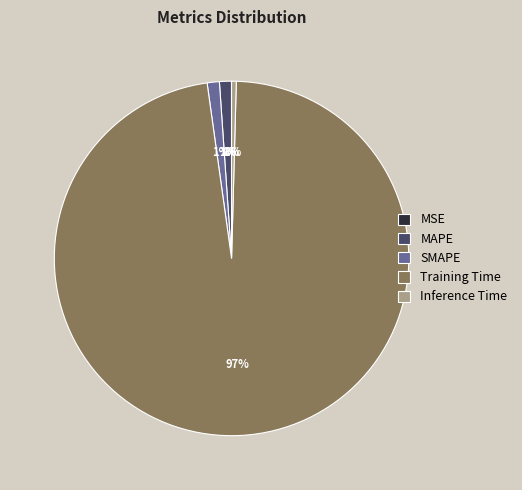

Is there a majority slice in this chart?

Yes